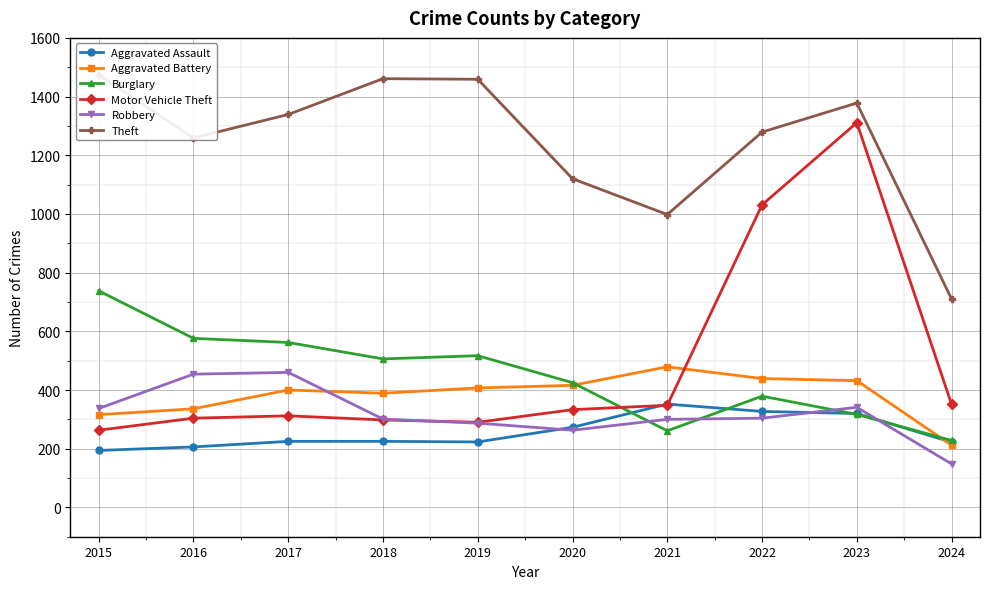

Read the Burglary value at 2023, to the nearest 50.

300